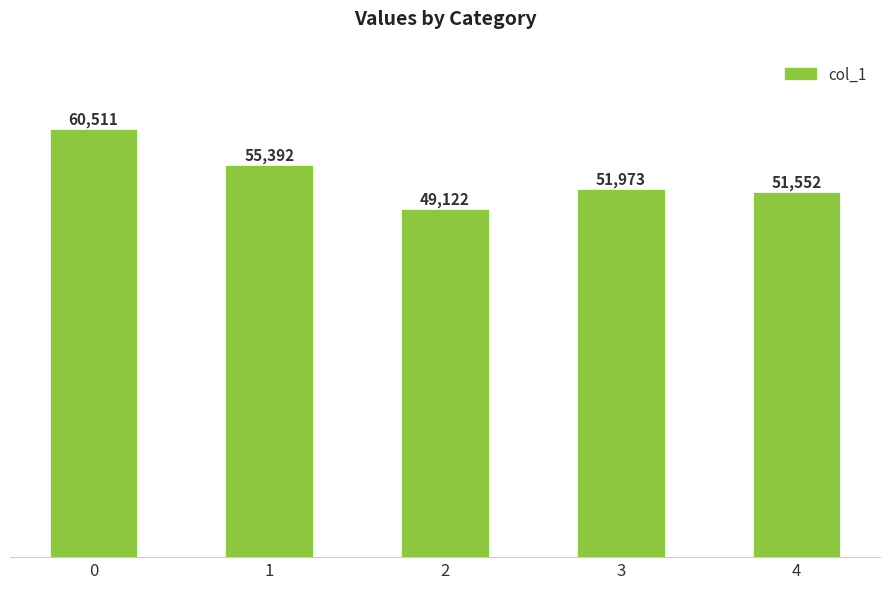

What is the smallest value displayed?

49122